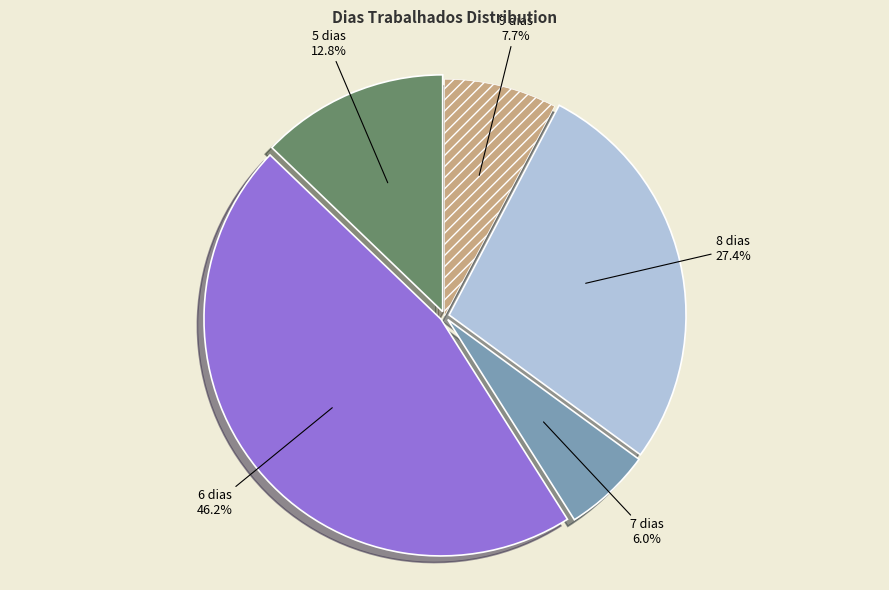

Rank the categories by value from highest to lowest.

6 dias, 8 dias, 5 dias, 9 dias, 7 dias